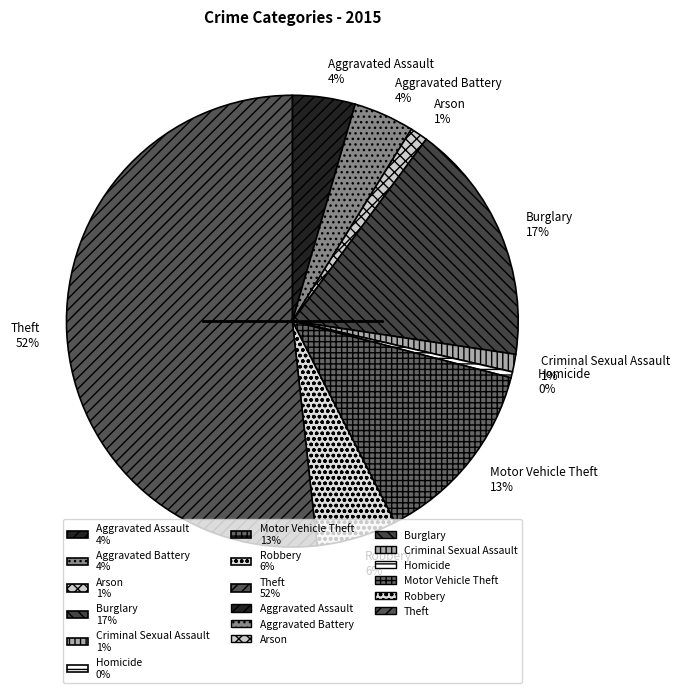

True or false: Robbery accounts for 6% of the total.

True